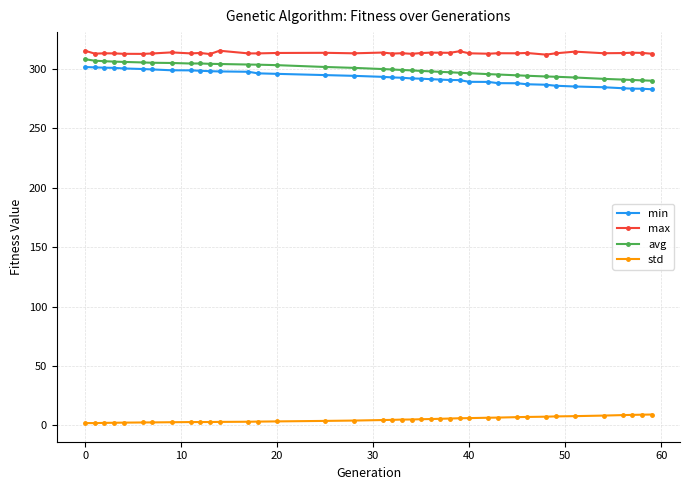

True or false: max has more than 2 points higher than both neighbors.

True